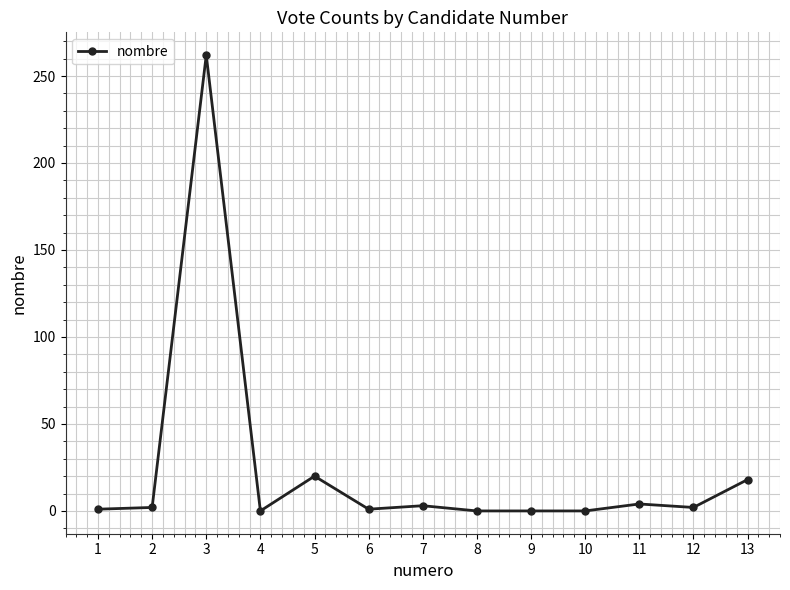

What is the maximum value shown in the chart?

262